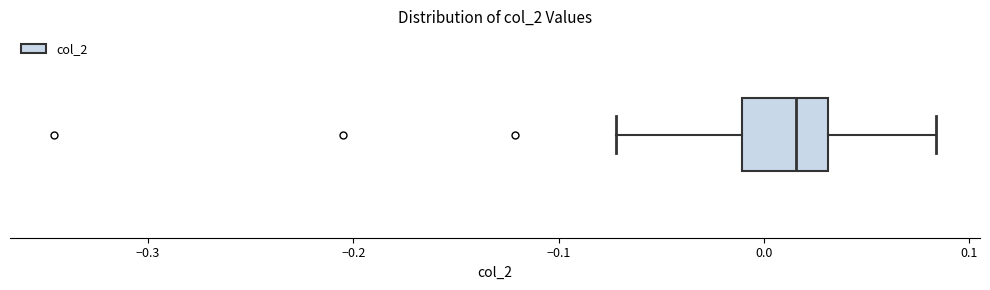

Read this box plot against the x-axis: the position of the median line, the range covered by the box, and the ends of both whiskers. The values are not printed on the chart, so give them approximately, as read against the axis.

median 0.02, box -0.01 to 0.03, whiskers -0.07 to 0.08